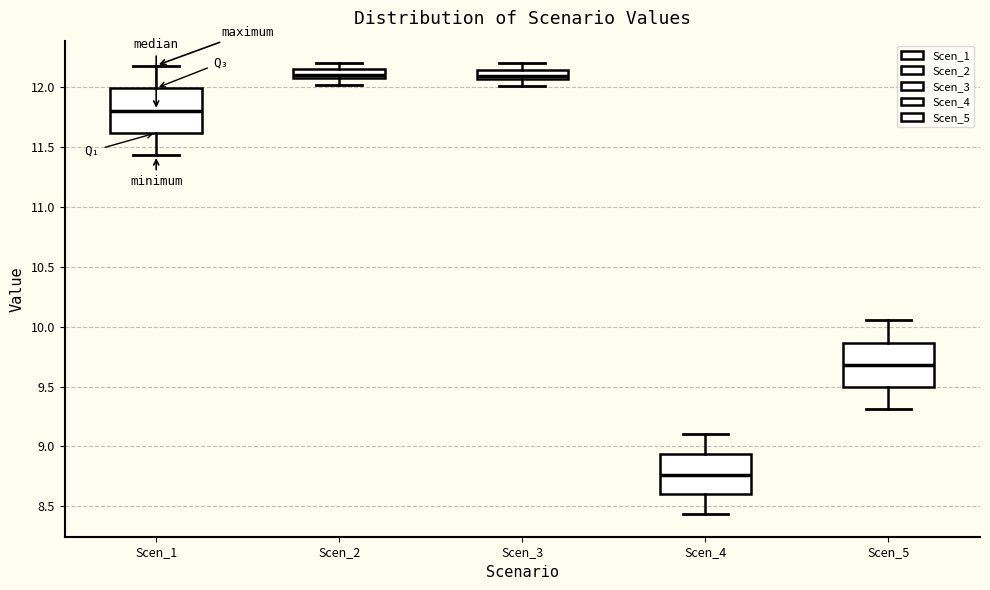

Where does the lower whisker of the box for Scen_1 end on the y-axis? The values are not printed on the chart, so give them approximately, as read against the axis.

11.45